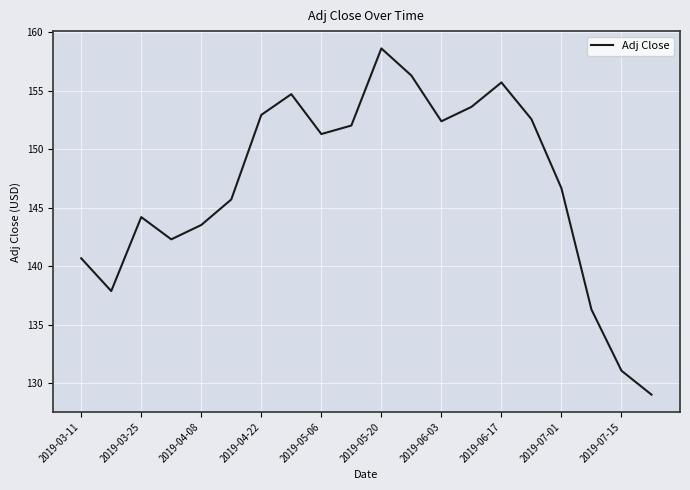

How many lines are shown in the chart?

1